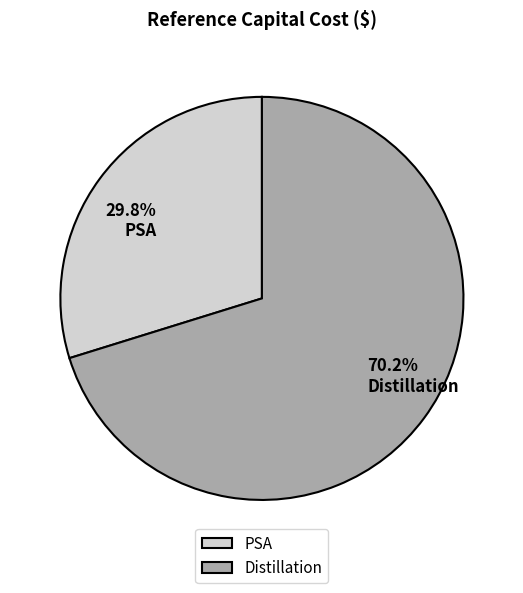

Which category has the smallest portion of the pie?

PSA